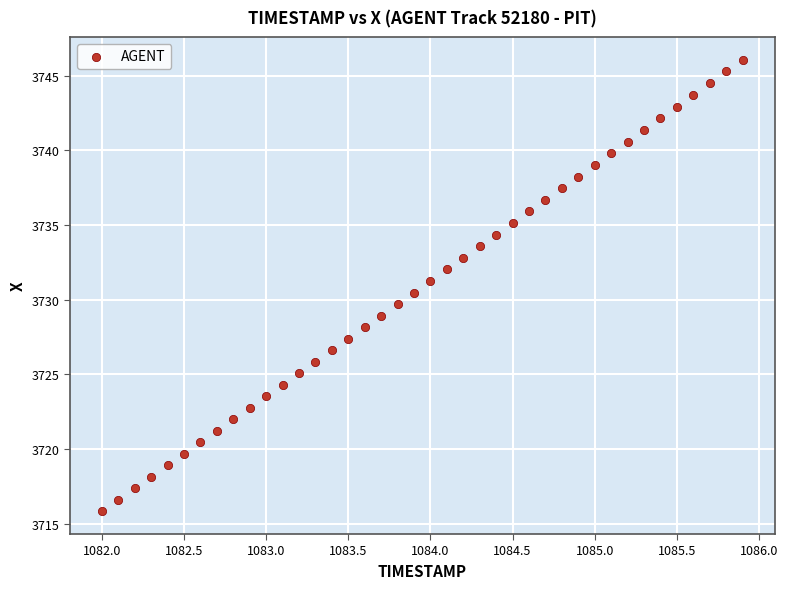

What is the range of X values (max minus min)?

3.9